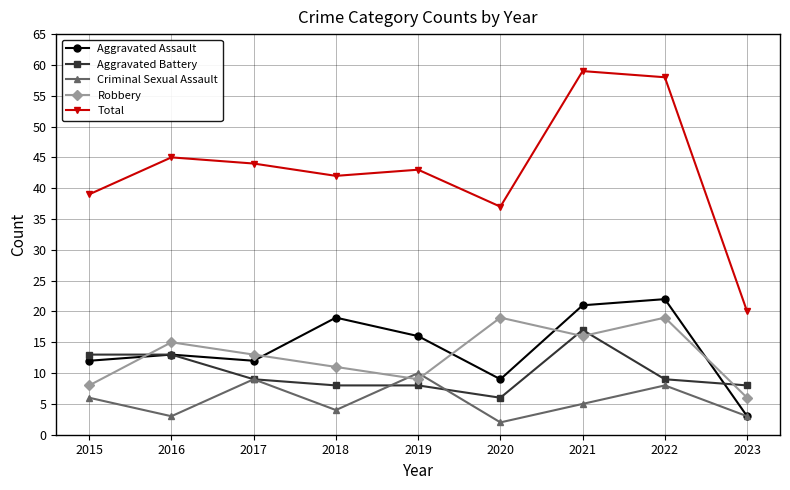

What is the difference between the Total values at 2019 and 2023?

23